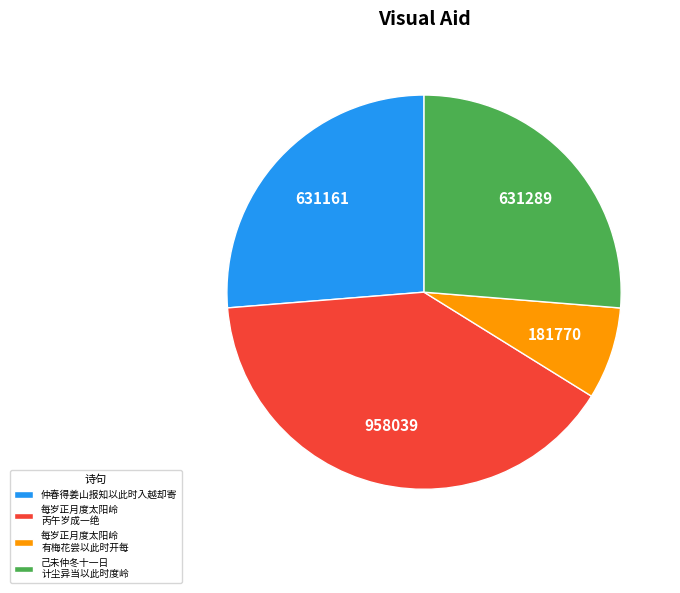

What is the ratio of the value at 每岁正月度太阳岭 丙午岁成一绝 to the value at 己未仲冬十一日 计尘异当以此时度岭?

1.5